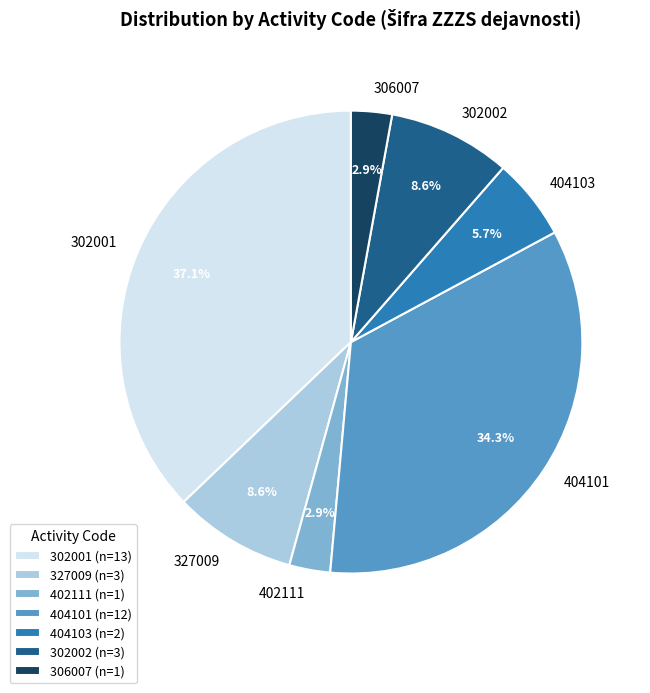

Combined, what portion of the pie is 302001 and 302002?

45.7%